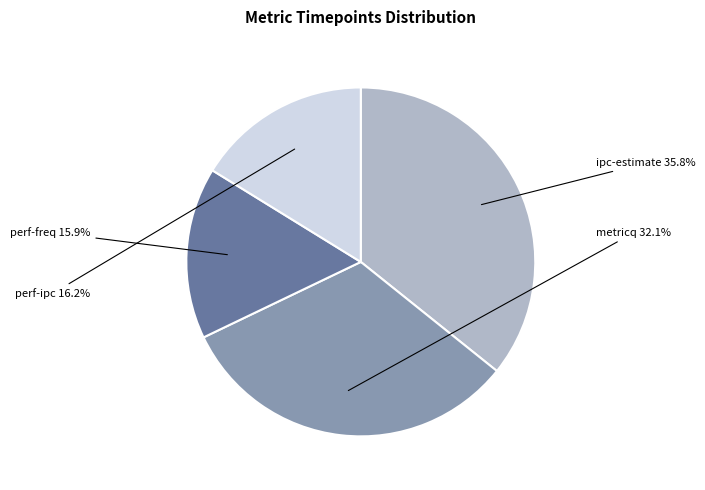

Is there any slice that represents more than half of the pie?

No